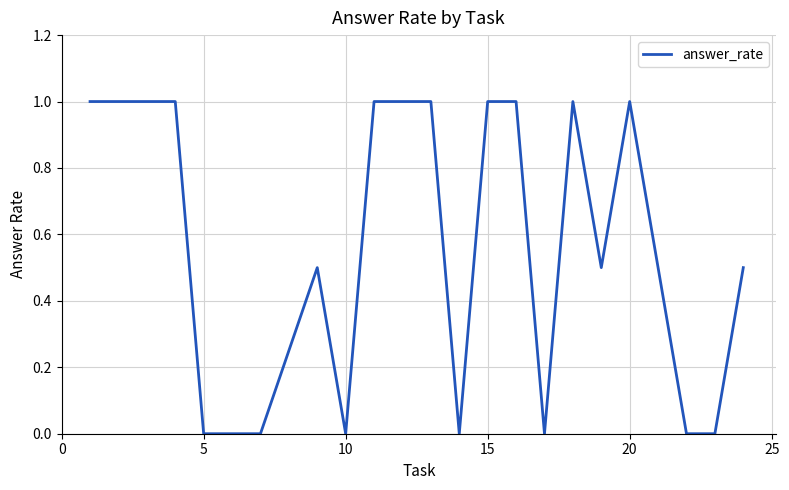

What is the greatest value displayed?

1.0